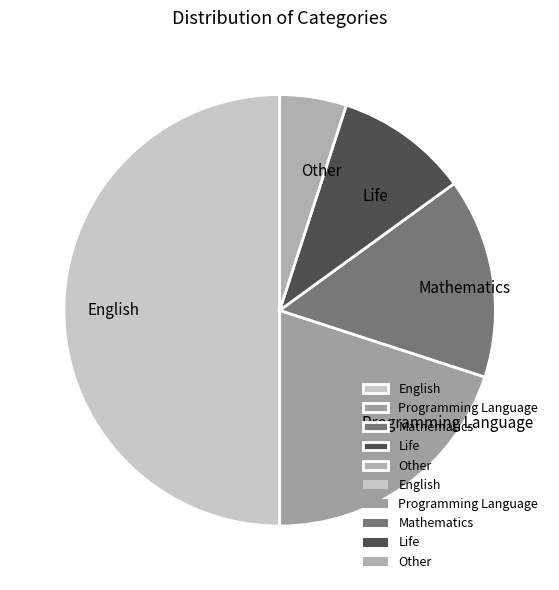

What is the largest slice in the pie chart?

English